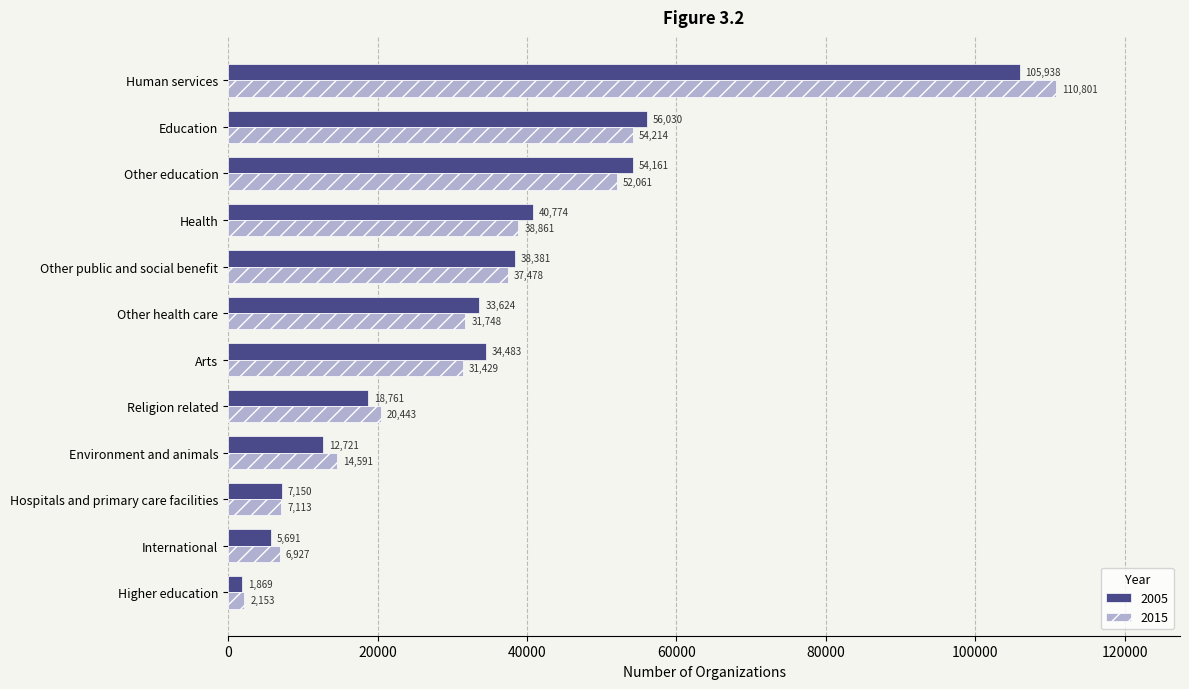

Which category has the highest value across all series?

Human services